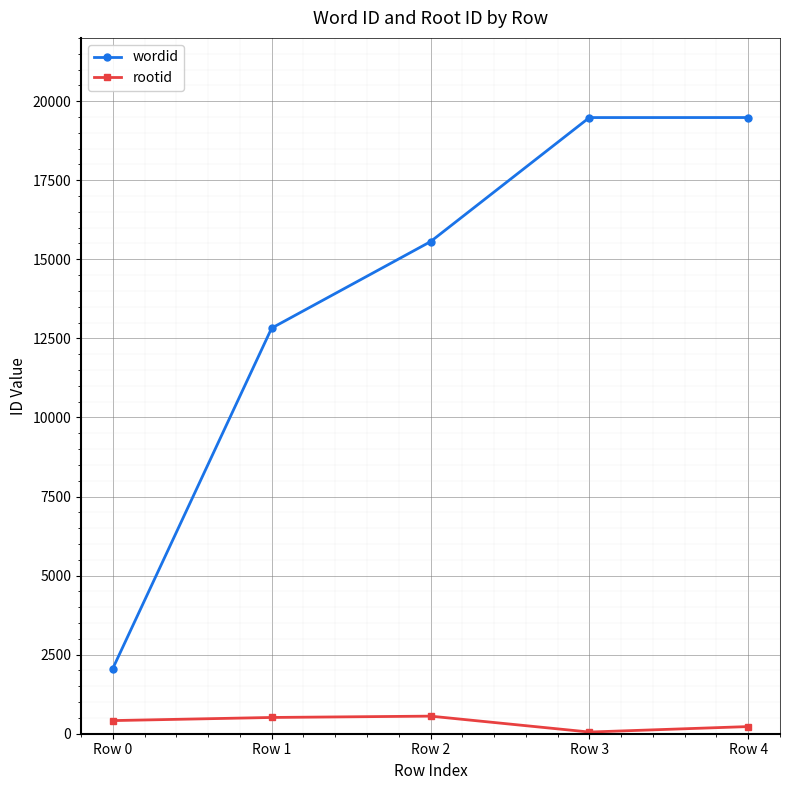

Rank the series at Row 1 from lowest to highest value.

rootid, wordid